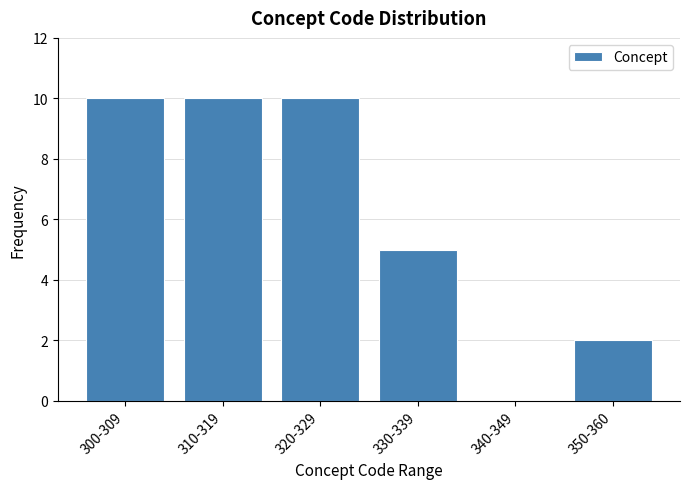

Reading left to right, extract all data points from this chart.

300-309=10	310-319=10	320-329=10	330-339=5	340-349=0	350-360=2